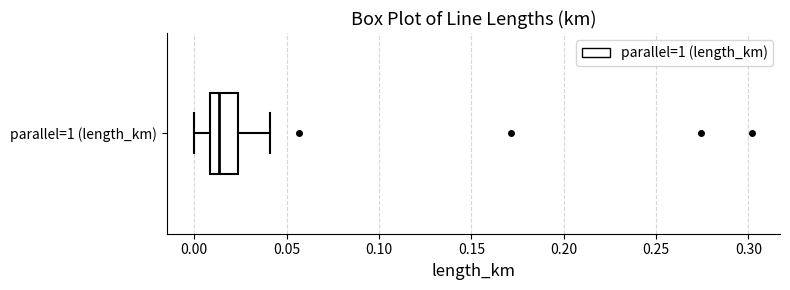

Transcribe this box plot: give where the median line is, the range the box spans, and where the two whiskers end, as read against the x-axis. The values are not printed on the chart, so give them approximately, as read against the axis.

median 0.015, box 0.010 to 0.025, whiskers 0.000 to 0.040